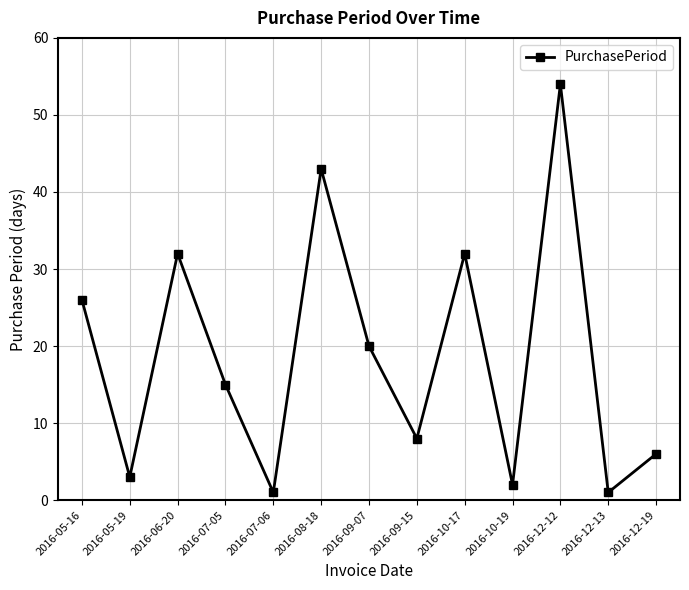

What is the label of the 8th point from the left?

2016-09-15